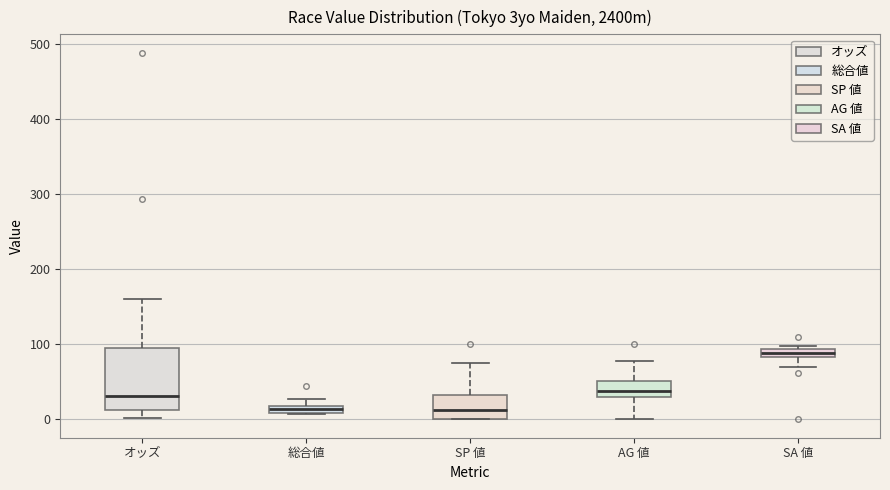

Comparing the boxes themselves (not the whiskers), which one is the tallest?

オッズ